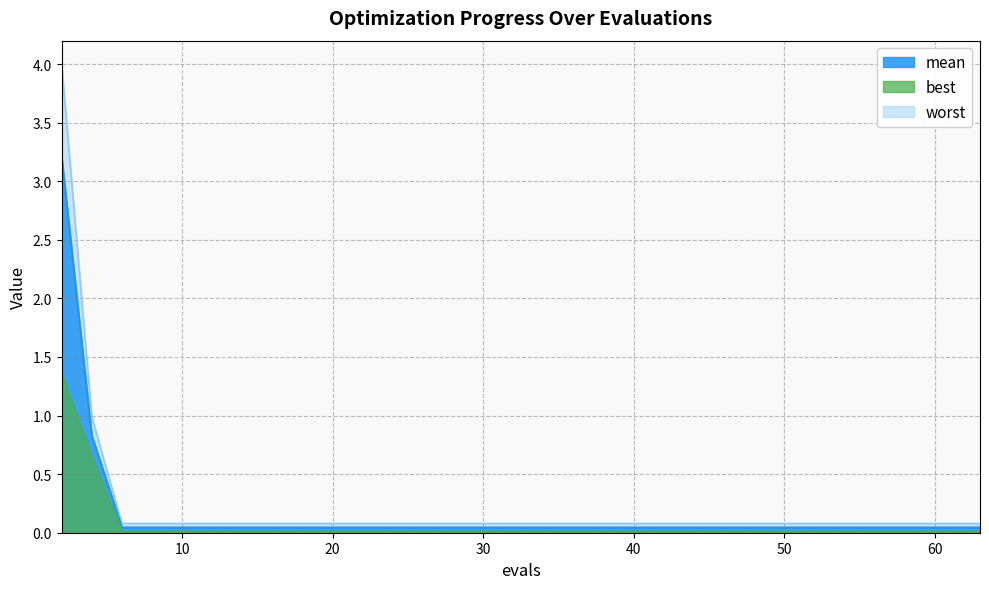

Which has a higher value, 20 or 40?

20